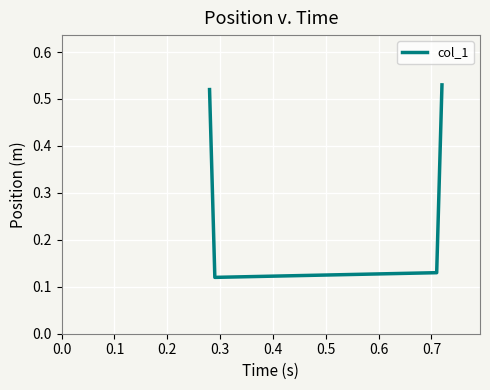

How many interior local valleys (lower than both neighbors) does the data have?

1